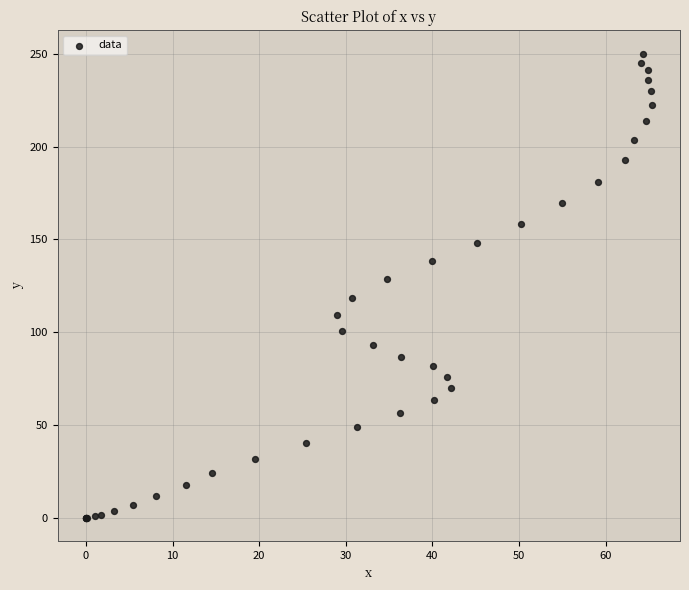

What Y value in the scatter plot is closest to 125?

128.4